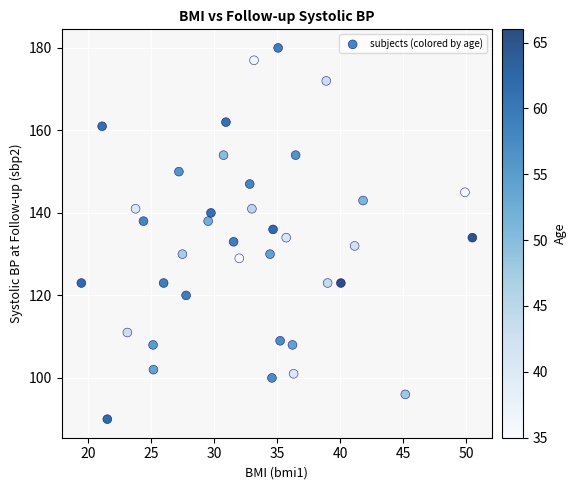

What is the range of Y values (max minus min)?

90